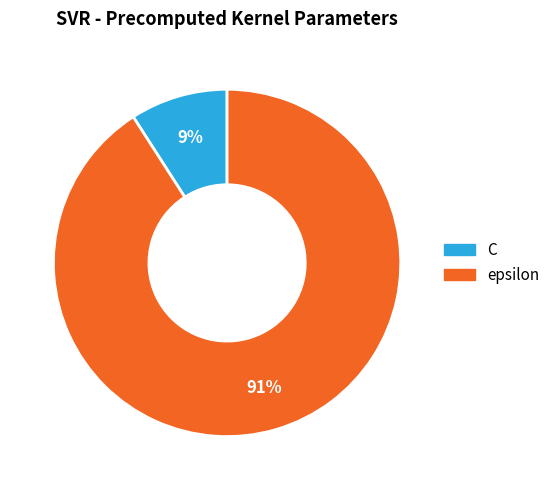

Which slice is the smallest?

C